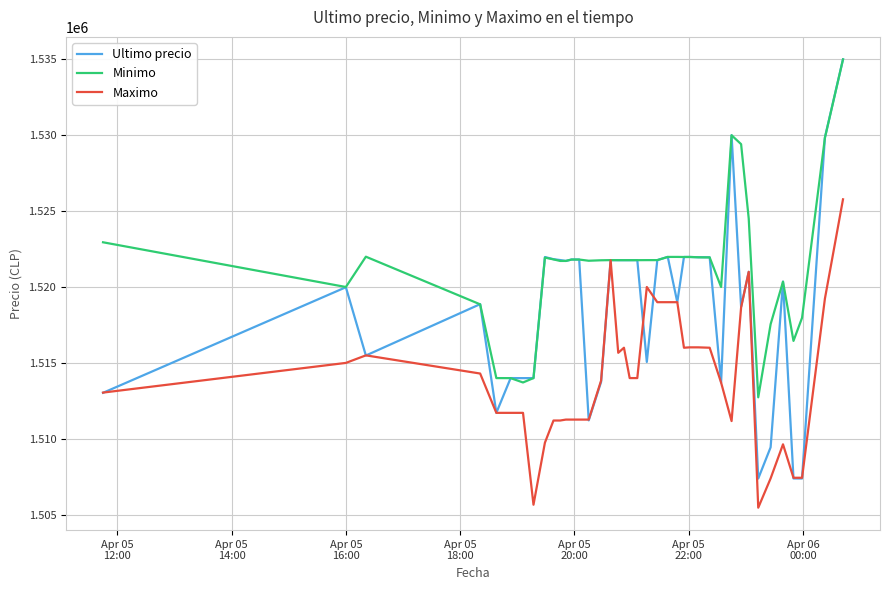

What is the maximum value shown in the chart?

1534999.0